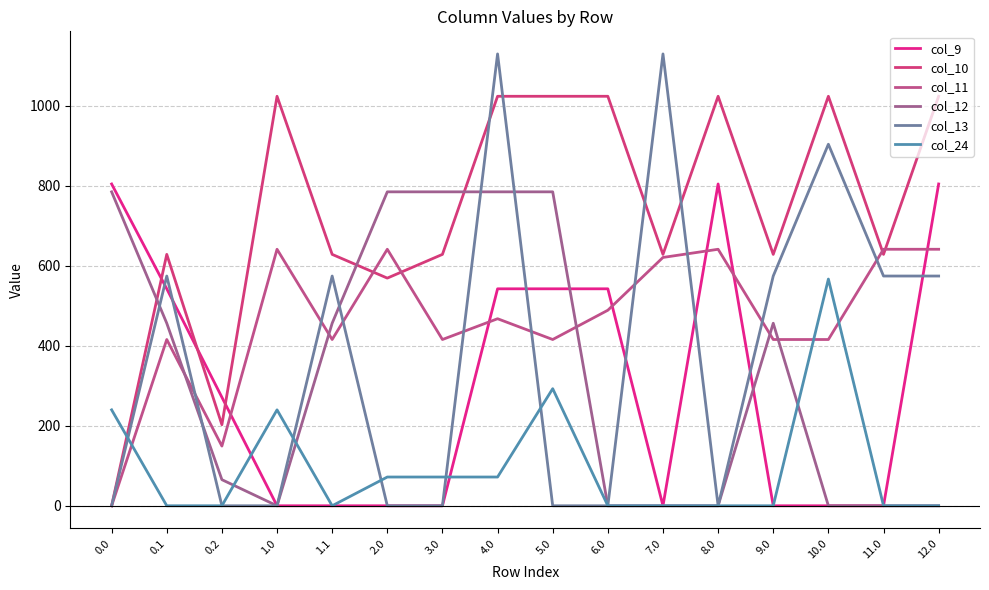

Is the value of col_10 at 12.0 greater than the value of col_9 at 0.2?

Yes